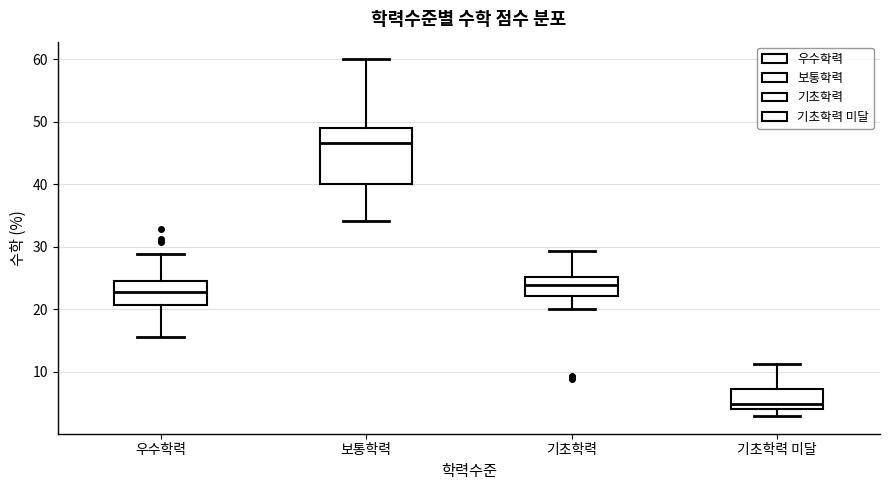

Comparing the boxes themselves (not the whiskers), which one is the tallest?

보통학력